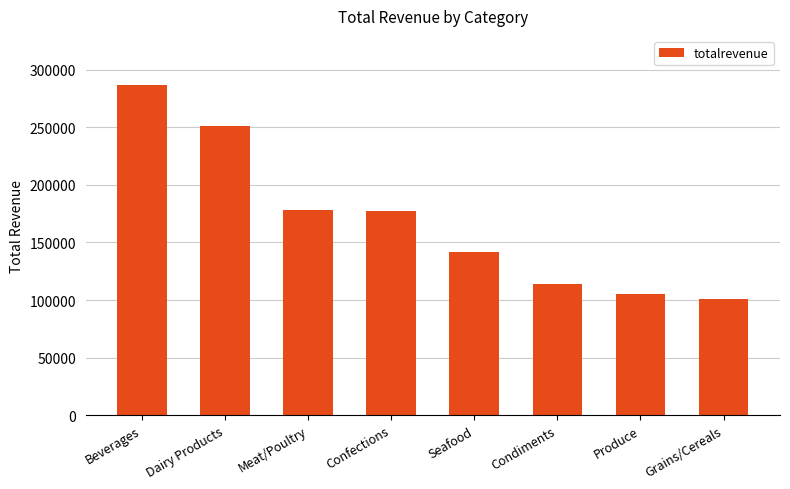

Read the value at Meat/Poultry.

178188.8